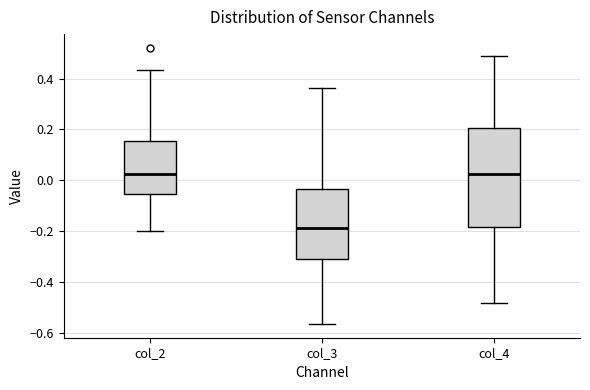

Reading left to right, transcribe this box plot: for each box, give where its median line is, the range the box spans, and where its two whiskers end, as read against the y-axis. The values are not printed on the chart, so give them approximately, as read against the axis.

col_2: median 0.02, box -0.06 to 0.16, whiskers -0.20 to 0.44
col_3: median -0.18, box -0.30 to -0.04, whiskers -0.56 to 0.36
col_4: median 0.02, box -0.18 to 0.20, whiskers -0.48 to 0.48